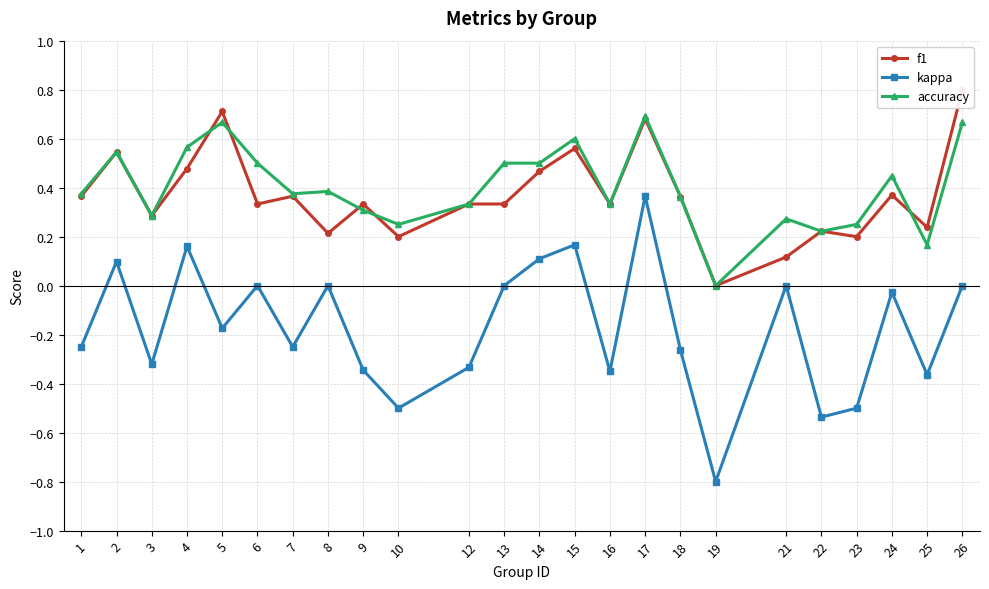

How many values in the f1 series exceed 0?

23